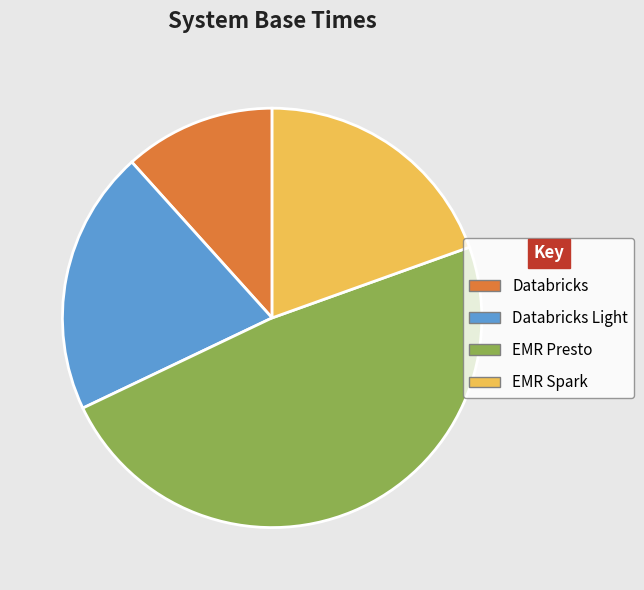

Is there any slice that represents more than half of the pie?

No